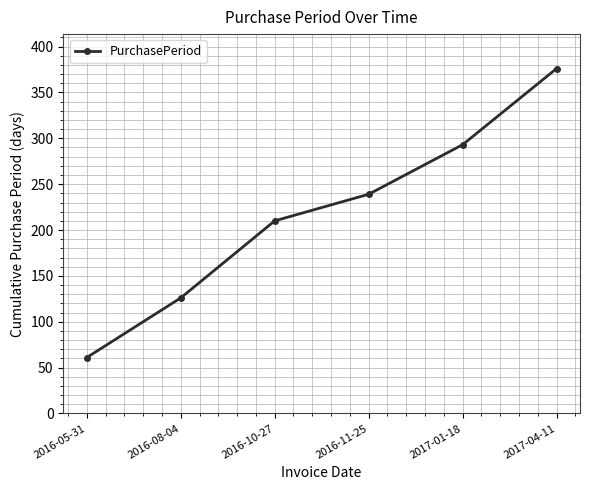

What is the label of the 2nd point from the left?

2016-08-04